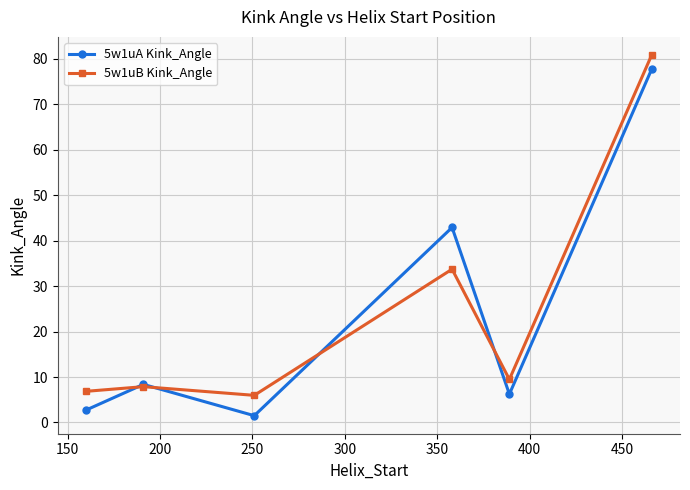

True or false: 5w1uB Kink_Angle has more than 0 points higher than both neighbors.

True